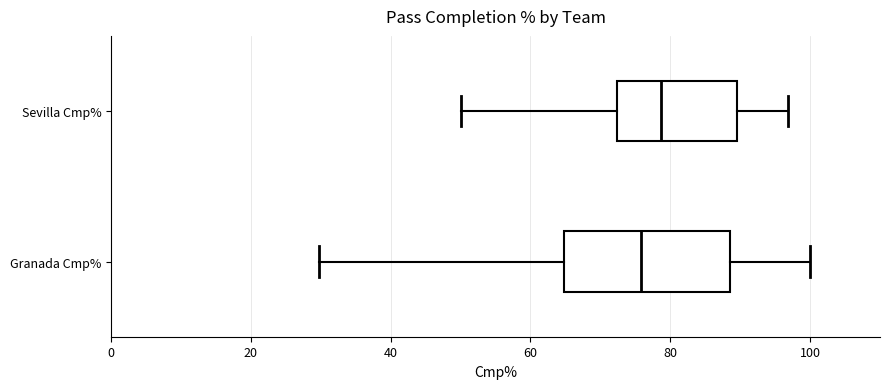

Reading bottom to top, read every box against the x-axis: the position of its median line, the range the box covers, and the ends of its whiskers. The values are not printed on the chart, so give them approximately, as read against the axis.

Granada Cmp%: median 76, box 64 to 88, whiskers 30 to 100
Sevilla Cmp%: median 78, box 72 to 90, whiskers 50 to 96